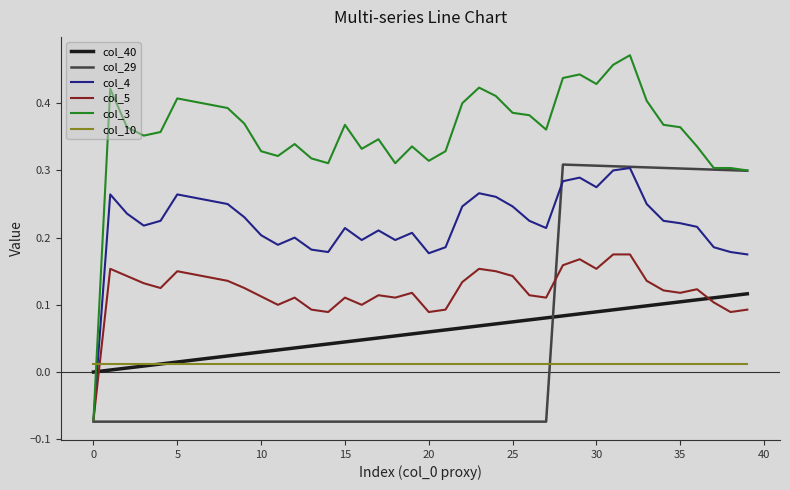

How many times do col_10 and col_3 cross each other?

1